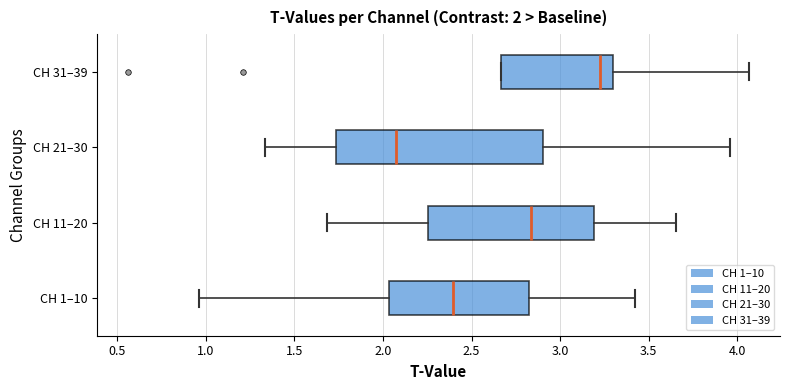

Which box is the widest, from its left edge to its right edge?

CH 21–30